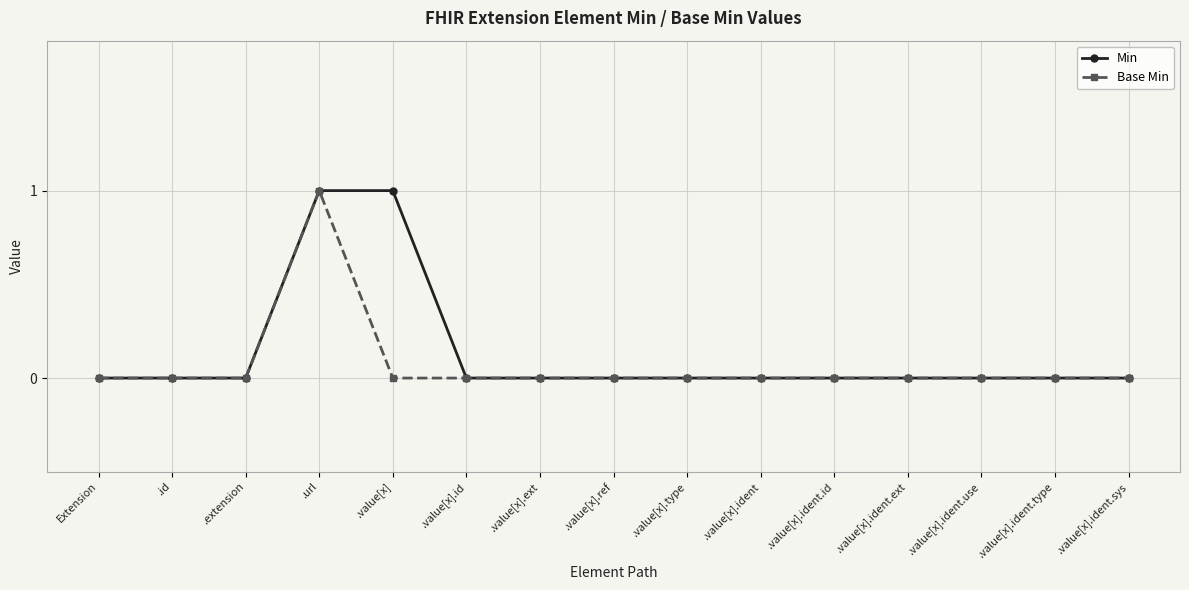

Reading left to right, transcribe all the data shown in this chart.

Min: 0	0	0	1	1	0	0	0	0	0	0	0	0	0	0
Base Min: 0	0	0	1	0	0	0	0	0	0	0	0	0	0	0